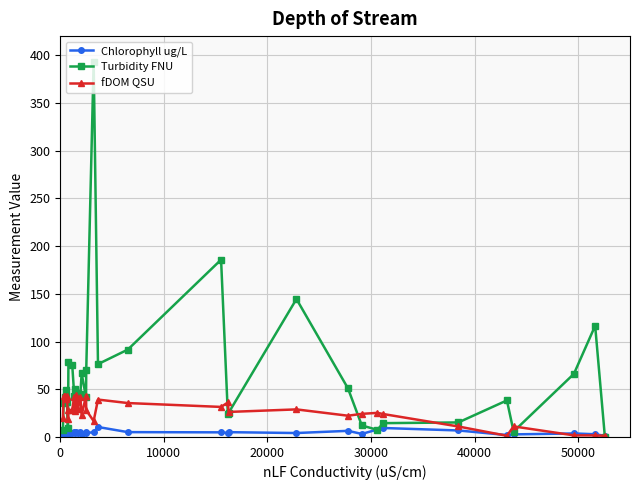

List the series in order of their peak value, lowest first.

Chlorophyll ug/L, fDOM QSU, Turbidity FNU